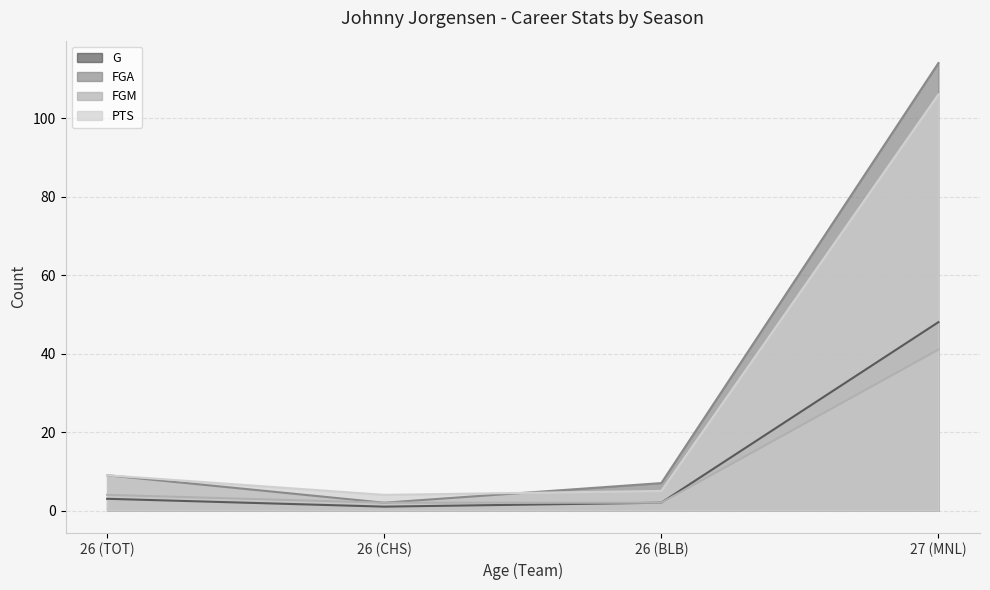

Does the chart display data point markers on the line(s)?

No